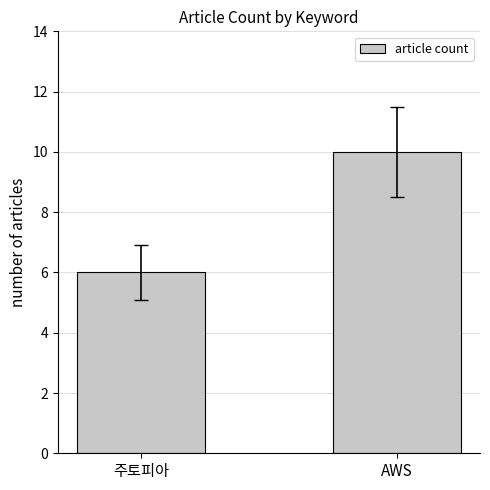

What is the greatest value displayed?

10